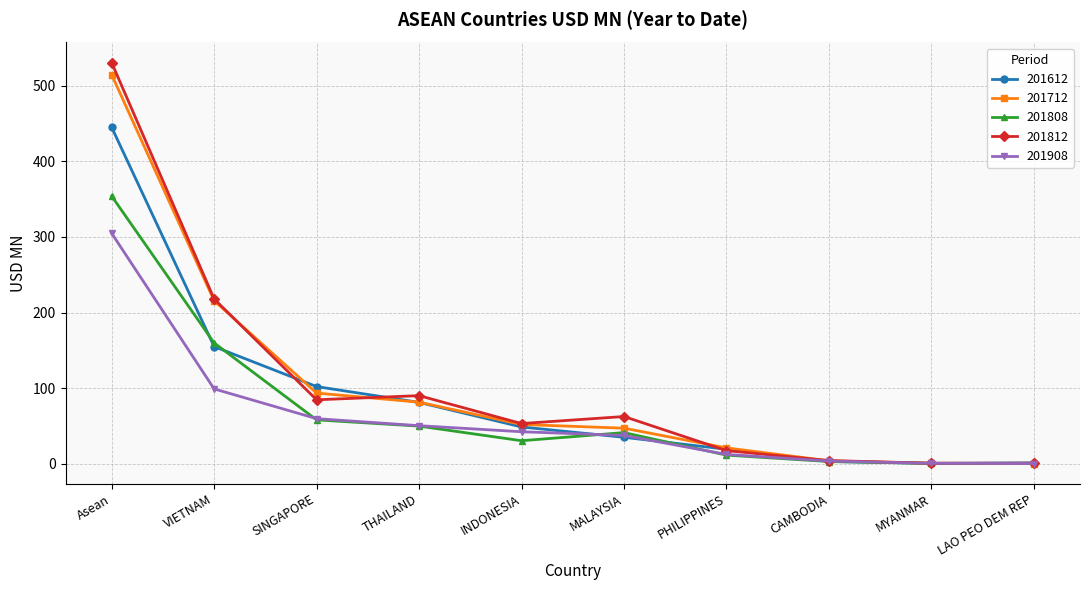

True or false: 201812 has a value of 31.5 at THAILAND.

False